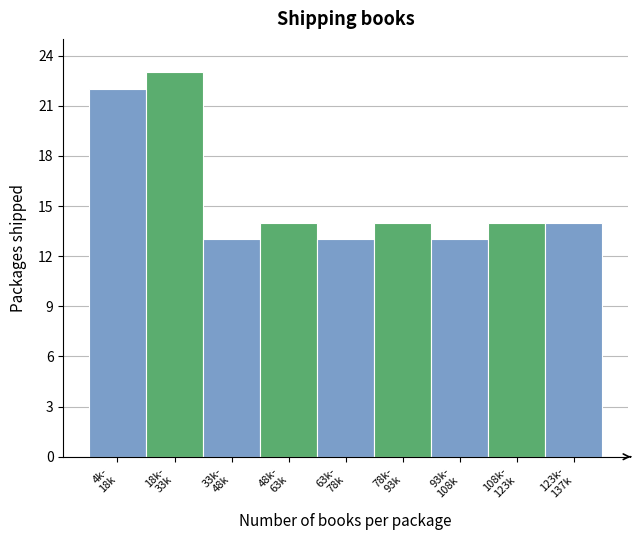

Reading right to left, what are all the values shown in this chart?

14	14	13	14	13	14	13	23	22